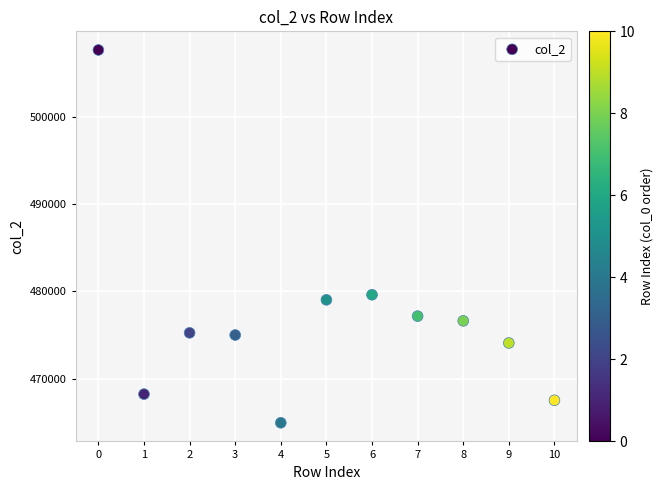

What is the range of Y values (max minus min)?

42834